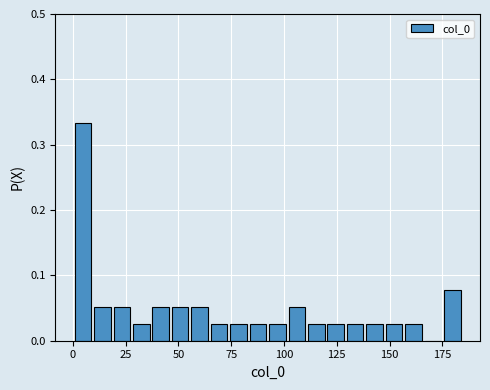

Read against the x-axis, roughly where is the centre of the tallest bar?

5